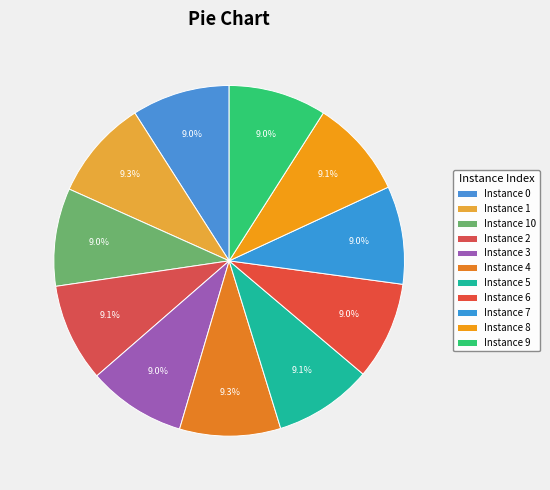

How many slices are in this pie chart?

11